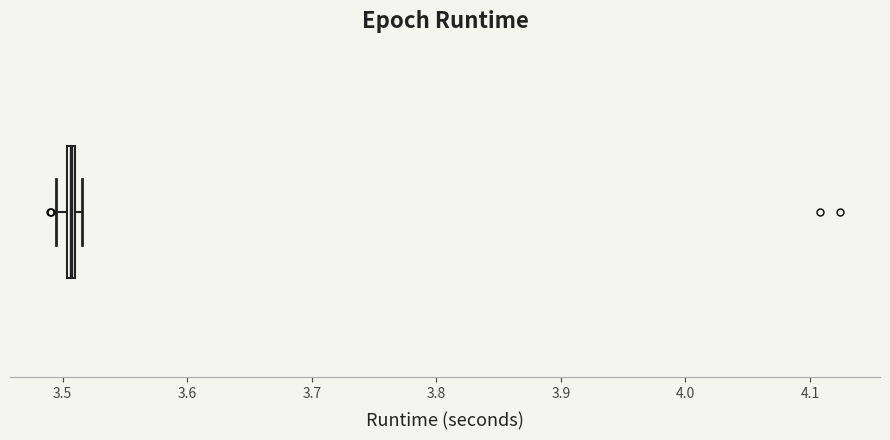

Where is the left edge of the box on the x-axis? The values are not printed on the chart, so give them approximately, as read against the axis.

3.50